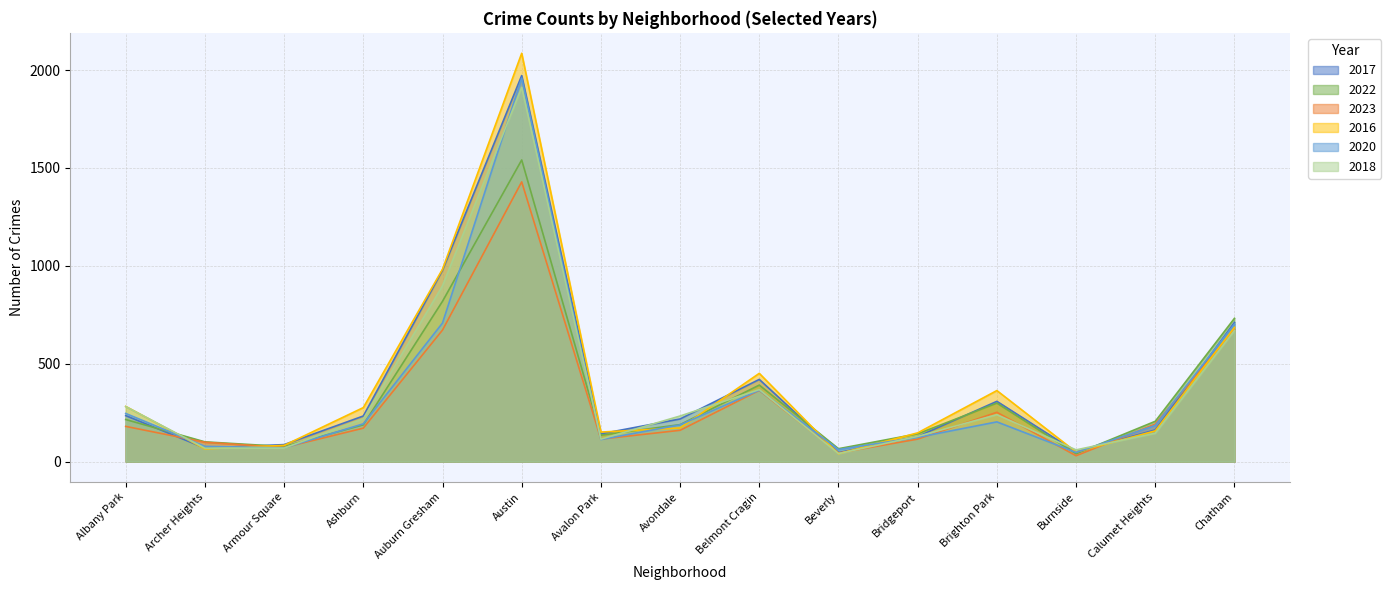

At which category is the sum across all series the highest?

Austin